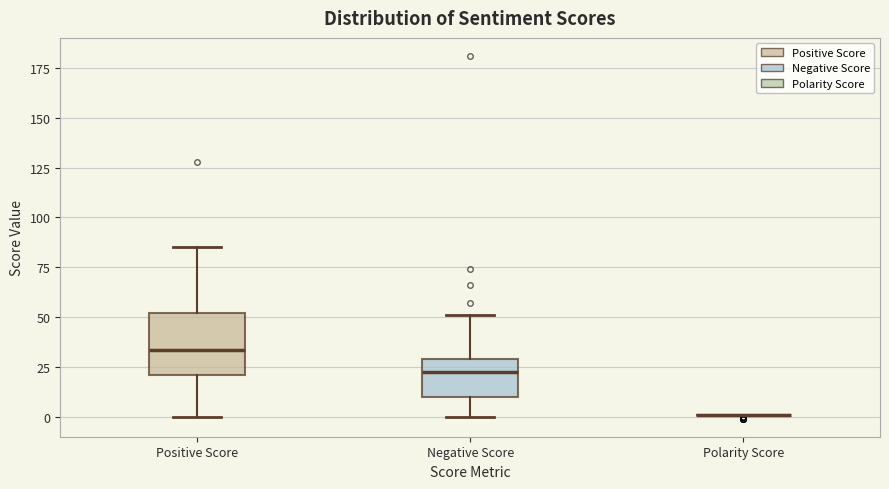

Reading left to right, transcribe this box plot: for each box, give where its median line is, the range the box spans, and where its two whiskers end, as read against the y-axis. The values are not printed on the chart, so give them approximately, as read against the axis.

Positive Score: median 35, box 20 to 50, whiskers 0 to 85
Negative Score: median 25, box 10 to 30, whiskers 0 to 50
Polarity Score: box collapsed to a line at 0, whiskers 0 to 0